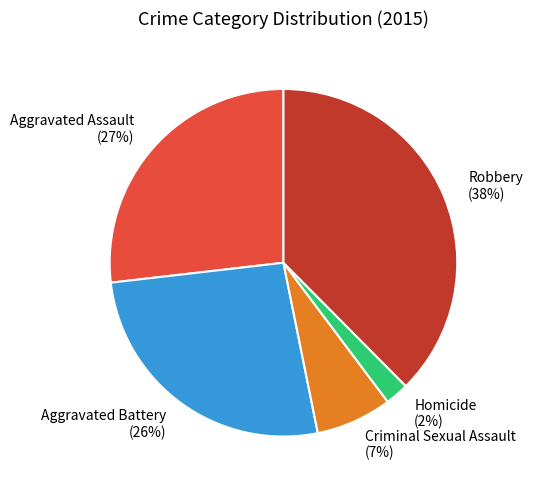

To the nearest percent, what portion does Criminal Sexual Assault represent?

7%